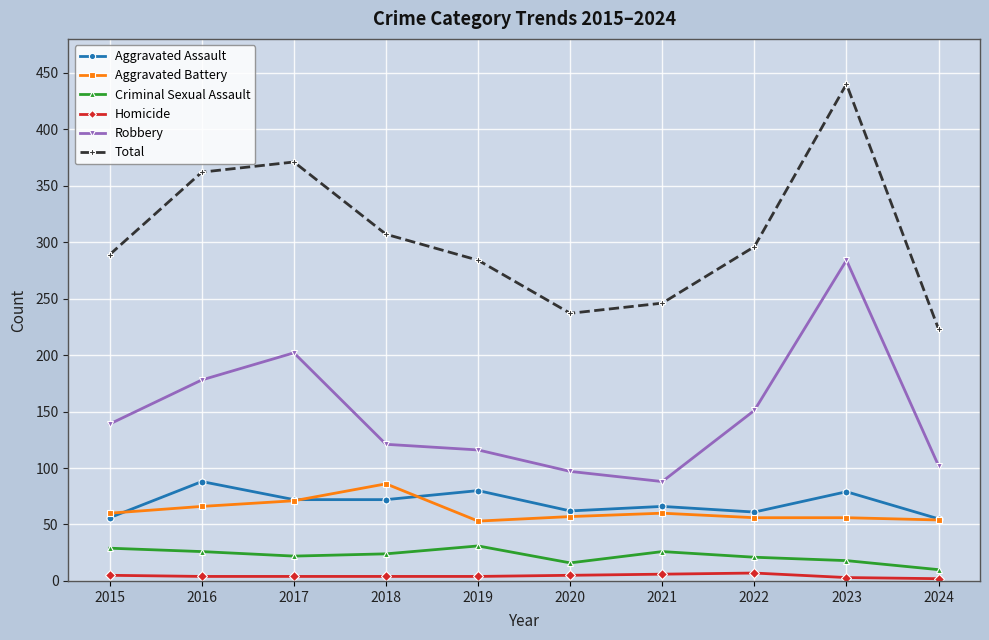

Is it true that Criminal Sexual Assault equals 18 at 2023?

True